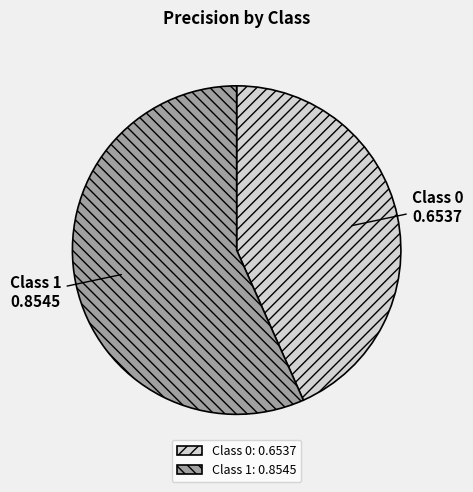

Count the number of slices in the pie.

2